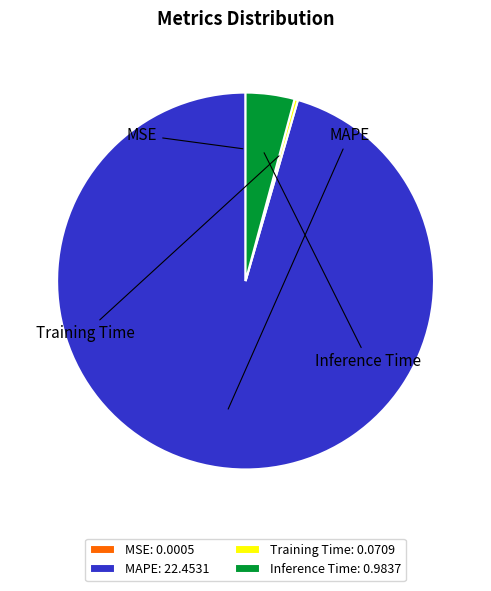

Does any single category account for the majority?

Yes